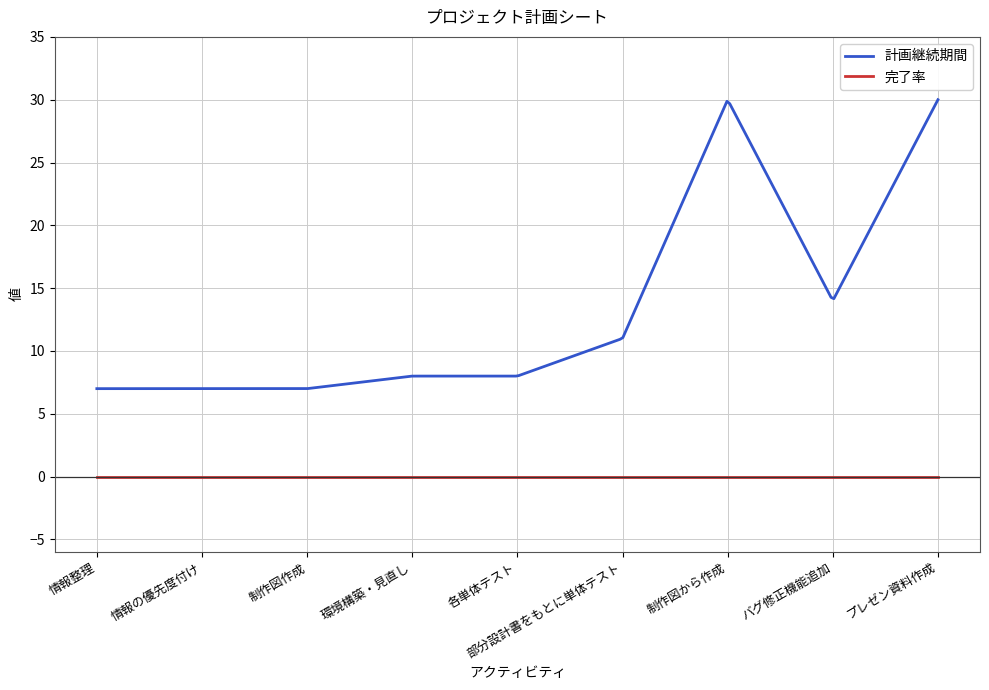

True or false: 計画継続期間 and 完了率 intersect in this chart.

False